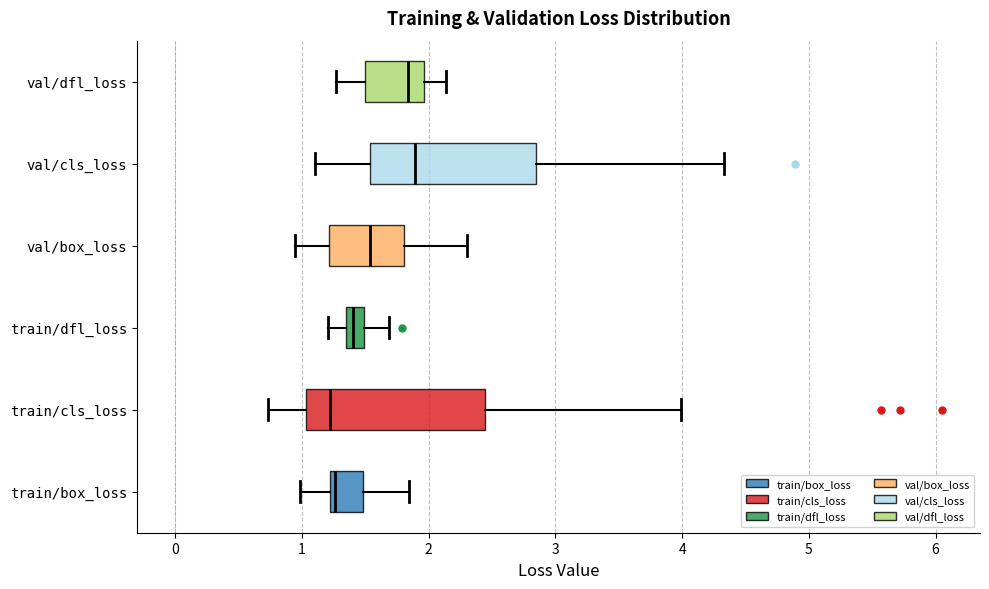

Where does the median line of the box for train/box_loss sit on the x-axis? The values are not printed on the chart, so give them approximately, as read against the axis.

1.3